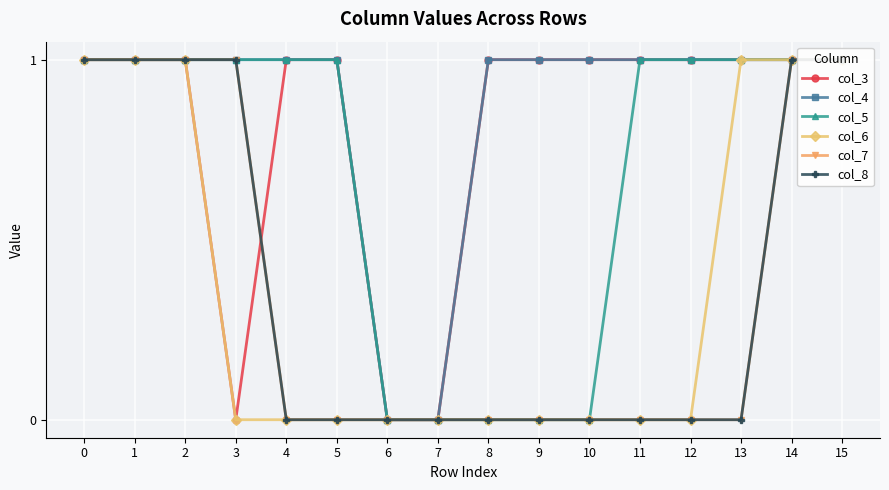

Which has a higher value, 5 or 9?

5